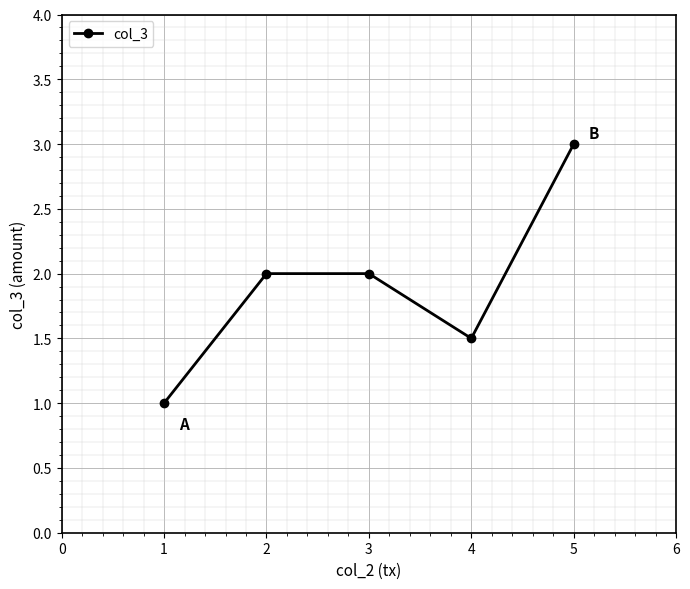

Where is the first local minimum?

4